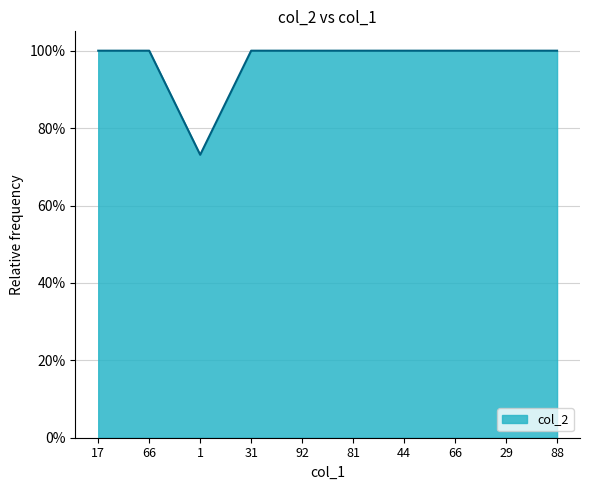

Is this an area chart (filled region under the line)?

Yes